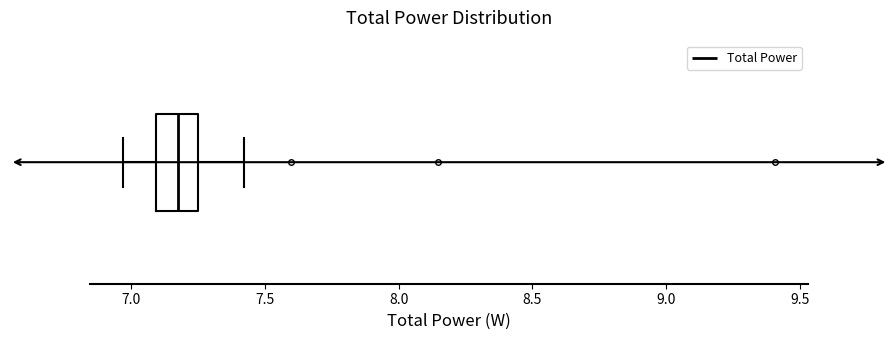

Where is the left edge of the box on the x-axis? The values are not printed on the chart, so give them approximately, as read against the axis.

7.10